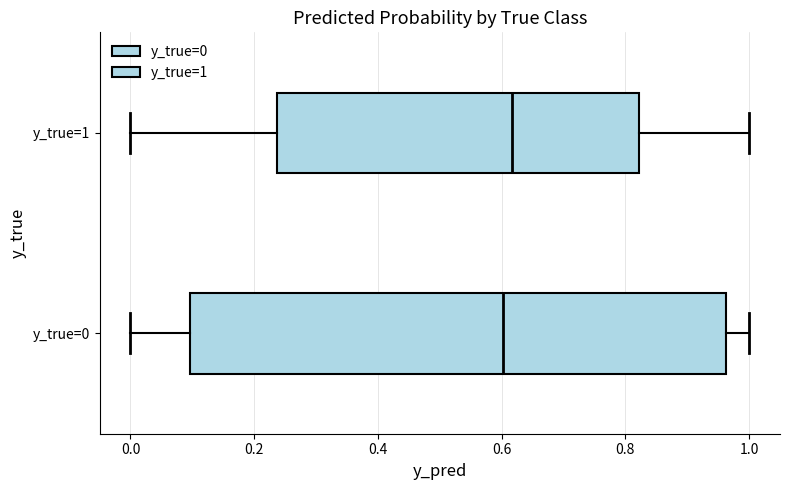

Reading bottom to top, transcribe this box plot: for each box, give where its median line is, the range the box spans, and where its two whiskers end, as read against the x-axis. The values are not printed on the chart, so give them approximately, as read against the axis.

y_true=0: median 0.60, box 0.10 to 0.96, whiskers 0.00 to 1.00
y_true=1: median 0.62, box 0.24 to 0.82, whiskers 0.00 to 1.00